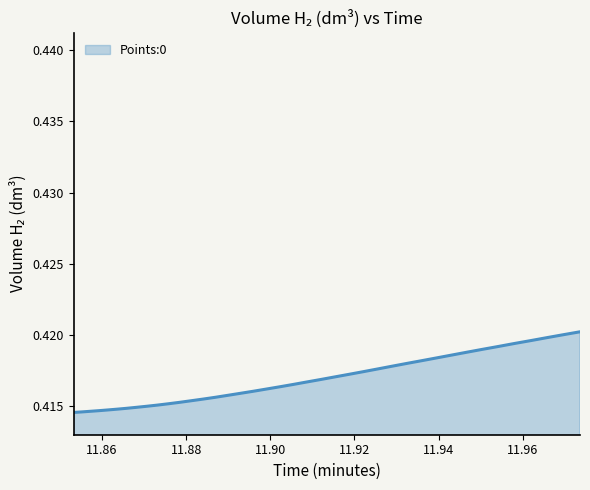

Does the chart have visible grid lines?

No